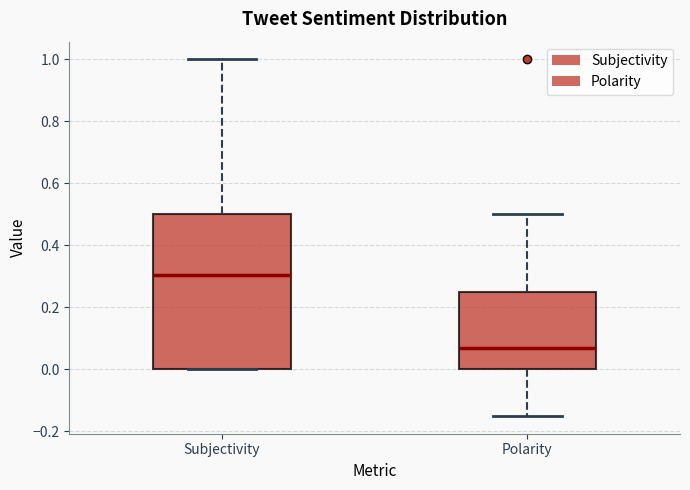

Reading left to right, read every box against the y-axis: the position of its median line, the range the box covers, and the ends of its whiskers. The values are not printed on the chart, so give them approximately, as read against the axis.

Subjectivity: median 0.30, box 0.00 to 0.50, whiskers 0.00 to 1.00
Polarity: median 0.08, box 0.00 to 0.26, whiskers -0.14 to 0.50